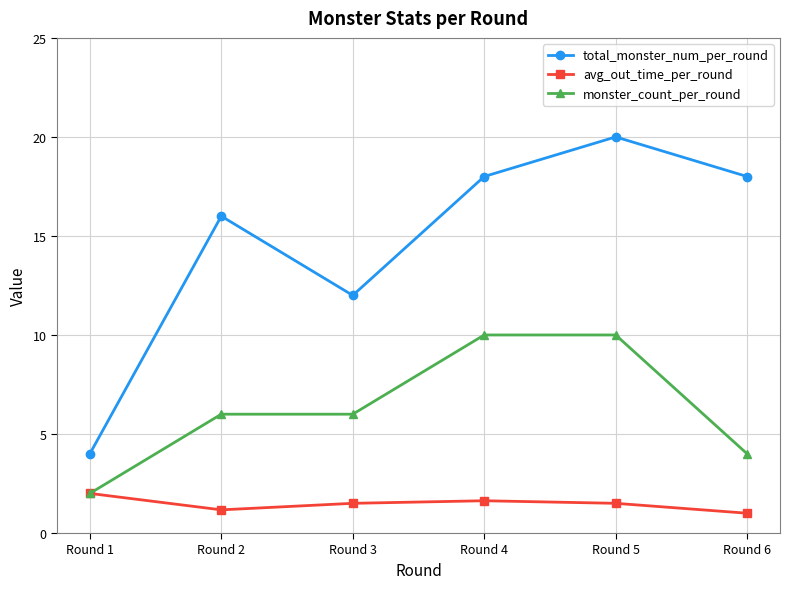

How many series are shown in this chart?

3